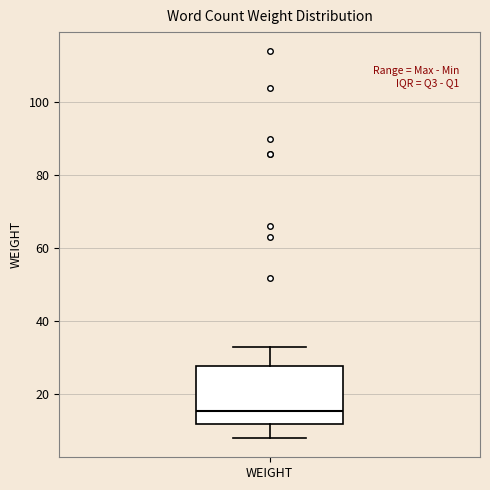

Read this box plot against the y-axis: the position of the median line, the range covered by the box, and the ends of both whiskers. The values are not printed on the chart, so give them approximately, as read against the axis.

median 16, box 12 to 28, whiskers 8 to 34